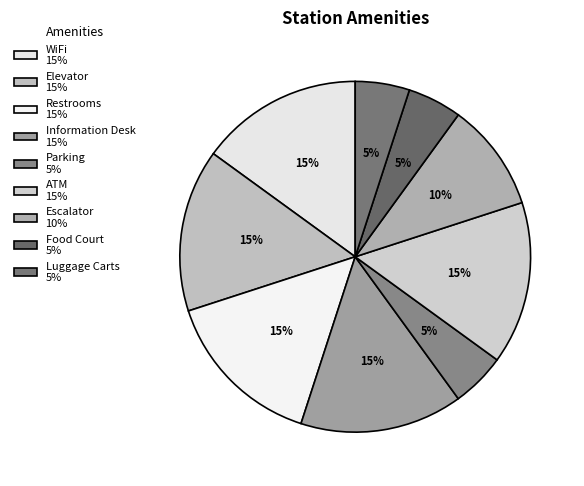

How many slices are in this pie chart?

9